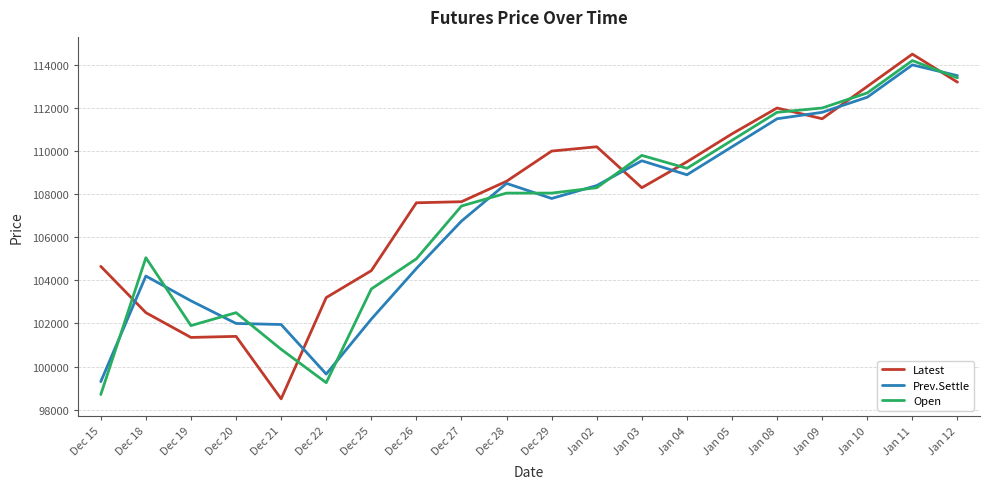

At how many categories does at least one series exceed 104831?

14